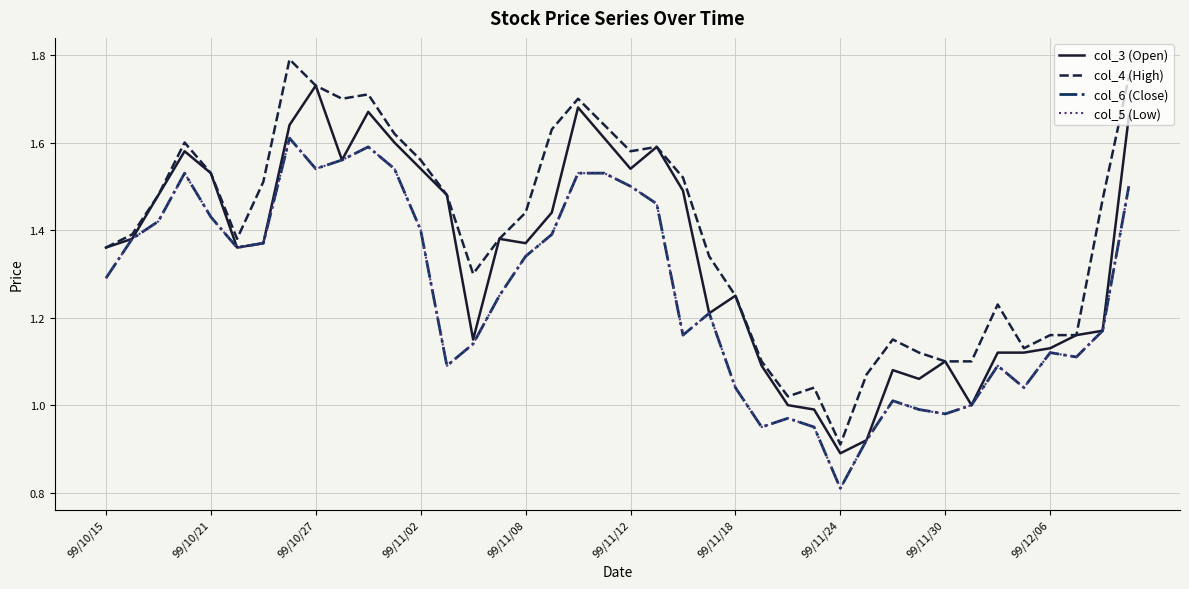

True or false: col_4 (High) and col_3 (Open) cross at least once.

False